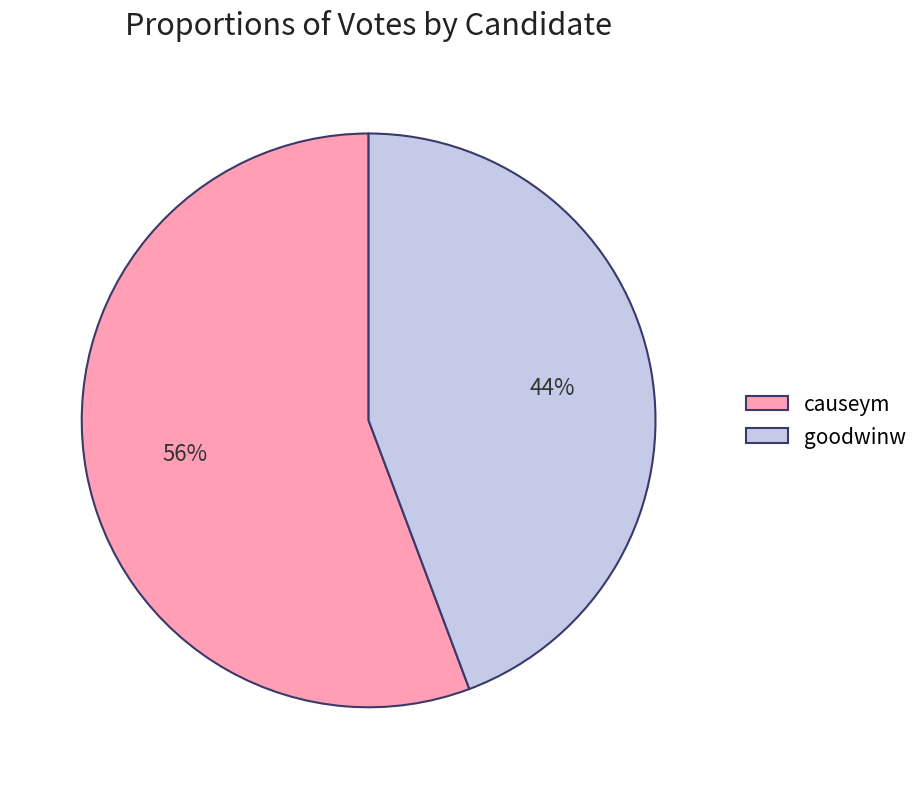

Rank the categories by value from highest to lowest.

causeym, goodwinw